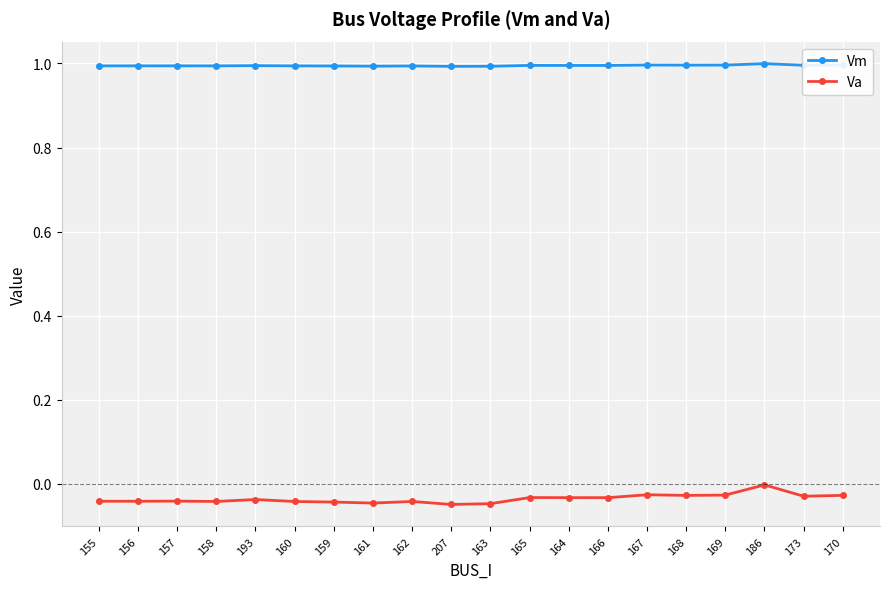

What are all the series names shown in the legend?

Vm, Va